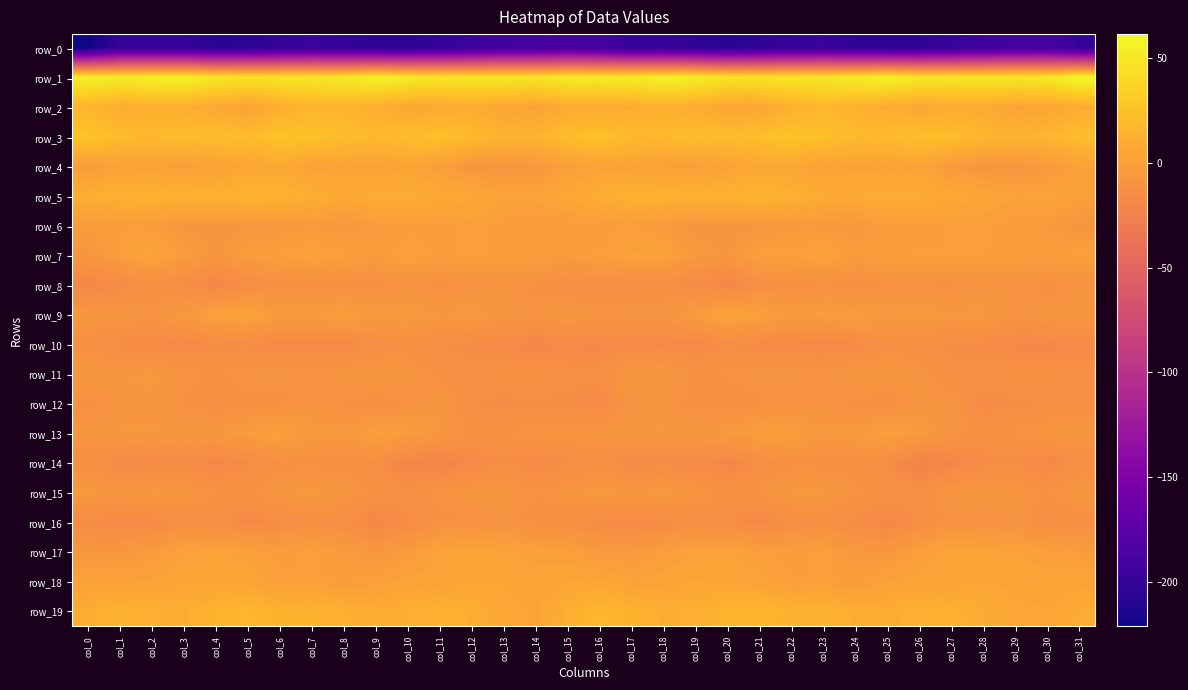

Reading right to left, extract all data points from this chart.

row_0: col_31=-201.0	col_30=-189.7	col_29=-190.6	col_28=-195.5	col_27=-199.3	col_26=-204.2	col_25=-205.4	col_24=-203.8	col_23=-198.4	col_22=-200.4	col_21=-204.1	col_20=-207.9	col_19=-203.6	col_18=-199.5	col_17=-200.5	col_16=-190.8	col_15=-187.9	col_14=-189.8	col_13=-192.2	col_12=-197.1	col_11=-201.2	col_10=-205.2	col_9=-205.1	col_8=-201.5	col_7=-198.1	col_6=-202.0	col_5=-205.8	col_4=-207.7	col_3=-200.5	col_2=-200.8	col_1=-199.8	col_0=-221.1
row_1: col_31=61.4	col_30=50.6	col_29=50.3	col_28=50.8	col_27=49.3	col_26=50.7	col_25=57.3	col_24=53.5	col_23=50.1	col_22=48.7	col_21=48.5	col_20=48.4	col_19=54.9	col_18=57.4	col_17=53.5	col_16=52.9	col_15=53.2	col_14=49.6	col_13=50.5	col_12=50.5	col_11=48.6	col_10=53.4	col_9=57.3	col_8=51.8	col_7=49.5	col_6=48.7	col_5=47.7	col_4=50.4	col_3=57.1	col_2=55.9	col_1=53.3	col_0=56.8
row_2: col_31=9.6	col_30=4.6	col_29=3.0	col_28=8.3	col_27=8.2	col_26=6.2	col_25=9.0	col_24=13.7	col_23=17.3	col_22=13.2	col_21=5.0	col_20=4.2	col_19=9.5	col_18=12.3	col_17=9.8	col_16=7.6	col_15=8.2	col_14=2.8	col_13=4.7	col_12=9.3	col_11=7.1	col_10=6.2	col_9=10.9	col_8=15.8	col_7=16.3	col_6=10.5	col_5=2.6	col_4=6.5	col_3=10.9	col_2=12.0	col_1=9.9	col_0=16.0
row_3: col_31=22.1	col_30=16.4	col_29=14.4	col_28=16.5	col_27=22.8	col_26=23.0	col_25=19.6	col_24=19.3	col_23=23.1	col_22=26.3	col_21=23.0	col_20=20.4	col_19=22.4	col_18=19.1	col_17=19.4	col_16=24.7	col_15=21.8	col_14=15.0	col_13=14.6	col_12=18.7	col_11=24.3	col_10=20.9	col_9=19.2	col_8=20.5	col_7=24.5	col_6=26.3	col_5=20.6	col_4=21.9	col_3=21.1	col_2=18.8	col_1=20.3	col_0=26.3
row_4: col_31=0.8	col_30=-5.3	col_29=-7.6	col_28=-7.5	col_27=-5.5	col_26=3.6	col_25=2.1	col_24=2.8	col_23=1.7	col_22=5.0	col_21=5.9	col_20=2.8	col_19=-0.7	col_18=0.2	col_17=2.3	col_16=2.4	col_15=-0.7	col_14=-6.7	col_13=-7.6	col_12=-7.5	col_11=-1.7	col_10=3.7	col_9=1.8	col_8=2.4	col_7=2.5	col_6=6.4	col_5=4.7	col_4=1.7	col_3=-1.3	col_2=1.6	col_1=0.7	col_0=-2.2
row_5: col_31=-0.5	col_30=1.9	col_29=1.1	col_28=3.8	col_27=6.6	col_26=9.0	col_25=9.7	col_24=8.7	col_23=8.6	col_22=12.9	col_21=15.1	col_20=14.2	col_19=12.8	col_18=13.4	col_17=12.9	col_16=10.5	col_15=5.8	col_14=1.7	col_13=1.5	col_12=5.6	col_11=7.4	col_10=9.3	col_9=9.7	col_8=7.7	col_7=10.5	col_6=14.0	col_5=15.1	col_4=13.5	col_3=12.8	col_2=13.1	col_1=12.5	col_0=11.8
row_6: col_31=-8.0	col_30=-4.5	col_29=-3.2	col_28=-1.3	col_27=-1.4	col_26=-2.8	col_25=-3.1	col_24=-5.9	col_23=-5.2	col_22=-5.2	col_21=-7.6	col_20=-7.2	col_19=-7.9	col_18=-4.4	col_17=-0.9	col_16=-3.3	col_15=-4.0	col_14=-3.9	col_13=-2.5	col_12=-0.4	col_11=-2.5	col_10=-2.2	col_9=-4.4	col_8=-6.0	col_7=-4.8	col_6=-6.2	col_5=-7.4	col_4=-7.4	col_3=-7.5	col_2=-2.2	col_1=-1.5	col_0=-3.9
row_7: col_31=-1.2	col_30=-2.8	col_29=-2.4	col_28=-1.5	col_27=-1.5	col_26=-1.3	col_25=-1.7	col_24=-3.1	col_23=1.0	col_22=-1.4	col_21=-1.3	col_20=-7.7	col_19=-5.4	col_18=0.2	col_17=1.1	col_16=-1.2	col_15=-2.8	col_14=-2.4	col_13=-2.4	col_12=-0.9	col_11=-2.2	col_10=-0.0	col_9=-3.4	col_8=-1.1	col_7=0.2	col_6=-1.5	col_5=-2.8	col_4=-8.5	col_3=-3.0	col_2=1.9	col_1=-1.8	col_0=-7.5
row_8: col_31=-9.5	col_30=-12.1	col_29=-9.8	col_28=-9.1	col_27=-11.7	col_26=-11.3	col_25=-10.7	col_24=-13.4	col_23=-11.0	col_22=-12.9	col_21=-13.1	col_20=-18.8	col_19=-16.9	col_18=-13.3	col_17=-14.5	col_16=-14.9	col_15=-14.1	col_14=-11.3	col_13=-9.1	col_12=-9.7	col_11=-12.6	col_10=-9.7	col_9=-12.6	col_8=-12.1	col_7=-11.9	col_6=-12.7	col_5=-14.9	col_4=-19.3	col_3=-15.3	col_2=-12.6	col_1=-16.6	col_0=-19.3
row_9: col_31=-6.9	col_30=-7.7	col_29=-9.8	col_28=-6.0	col_27=-6.1	col_26=-5.3	col_25=-5.1	col_24=-2.4	col_23=-2.8	col_22=-4.4	col_21=-0.7	col_20=2.1	col_19=-3.7	col_18=-8.7	col_17=-8.2	col_16=-9.2	col_15=-6.8	col_14=-9.1	col_13=-8.6	col_12=-5.0	col_11=-6.8	col_10=-4.2	col_9=-4.8	col_8=-1.6	col_7=-3.8	col_6=-4.1	col_5=1.6	col_4=0.4	col_3=-5.8	col_2=-9.1	col_1=-7.6	col_0=-7.6
row_10: col_31=-17.1	col_30=-18.7	col_29=-18.5	col_28=-16.0	col_27=-15.7	col_26=-12.3	col_25=-13.1	col_24=-16.6	col_23=-18.0	col_22=-16.4	col_21=-16.9	col_20=-14.9	col_19=-17.9	col_18=-17.3	col_17=-16.6	col_16=-18.2	col_15=-17.5	col_14=-19.1	col_13=-17.5	col_12=-15.8	col_11=-14.7	col_10=-12.1	col_9=-14.2	col_8=-17.7	col_7=-17.0	col_6=-17.6	col_5=-15.4	col_4=-15.9	col_3=-17.9	col_2=-16.7	col_1=-15.9	col_0=-11.7
row_11: col_31=-13.0	col_30=-11.5	col_29=-11.2	col_28=-13.5	col_27=-13.1	col_26=-9.1	col_25=-6.7	col_24=-6.9	col_23=-10.1	col_22=-8.9	col_21=-8.5	col_20=-10.0	col_19=-11.1	col_18=-7.0	col_17=-6.8	col_16=-13.8	col_15=-13.5	col_14=-11.1	col_13=-11.6	col_12=-14.2	col_11=-11.7	col_10=-8.0	col_9=-6.3	col_8=-8.0	col_7=-10.4	col_6=-8.4	col_5=-8.9	col_4=-10.9	col_3=-9.5	col_2=-5.8	col_1=-7.1	col_0=-7.0
row_12: col_31=-13.3	col_30=-14.7	col_29=-15.4	col_28=-16.4	col_27=-8.8	col_26=-8.4	col_25=-12.8	col_24=-11.8	col_23=-9.5	col_22=-10.9	col_21=-11.3	col_20=-12.8	col_19=-12.3	col_18=-8.3	col_17=-9.0	col_16=-16.7	col_15=-15.9	col_14=-15.0	col_13=-15.9	col_12=-14.4	col_11=-7.1	col_10=-10.8	col_9=-12.9	col_8=-10.8	col_7=-9.8	col_6=-11.5	col_5=-11.6	col_4=-13.2	col_3=-10.8	col_2=-7.4	col_1=-9.3	col_0=-11.4
row_13: col_31=-6.9	col_30=-7.6	col_29=-10.1	col_28=-11.9	col_27=-9.0	col_26=-4.1	col_25=-1.1	col_24=-4.1	col_23=-6.4	col_22=-1.7	col_21=-1.6	col_20=-5.4	col_19=-6.9	col_18=-6.6	col_17=-6.9	col_16=-8.4	col_15=-8.5	col_14=-7.9	col_13=-11.4	col_12=-11.2	col_11=-7.1	col_10=-2.9	col_9=-1.2	col_8=-6.0	col_7=-4.9	col_6=-0.8	col_5=-3.1	col_4=-6.5	col_3=-6.7	col_2=-6.9	col_1=-6.3	col_0=-8.1
row_14: col_31=-13.6	col_30=-18.5	col_29=-15.1	col_28=-16.2	col_27=-19.6	col_26=-22.5	col_25=-15.0	col_24=-12.3	col_23=-11.8	col_22=-11.8	col_21=-13.8	col_20=-19.1	col_19=-17.3	col_18=-15.9	col_17=-17.3	col_16=-13.0	col_15=-15.6	col_14=-17.4	col_13=-14.8	col_12=-17.7	col_11=-21.1	col_10=-20.6	col_9=-13.2	col_8=-12.0	col_7=-11.7	col_6=-11.9	col_5=-16.1	col_4=-19.1	col_3=-16.3	col_2=-16.8	col_1=-16.8	col_0=-12.4
row_15: col_31=-6.7	col_30=-11.0	col_29=-8.5	col_28=-7.3	col_27=-8.1	col_26=-12.8	col_25=-12.3	col_24=-9.8	col_23=-6.3	col_22=-6.1	col_21=-10.1	col_20=-11.0	col_19=-8.5	col_18=-5.5	col_17=-6.9	col_16=-5.5	col_15=-7.8	col_14=-10.5	col_13=-7.5	col_12=-7.7	col_11=-9.7	col_10=-13.4	col_9=-11.4	col_8=-8.3	col_7=-5.8	col_6=-7.0	col_5=-11.0	col_4=-10.2	col_3=-7.1	col_2=-6.1	col_1=-7.6	col_0=-5.7
row_16: col_31=-13.2	col_30=-13.8	col_29=-9.2	col_28=-11.2	col_27=-10.0	col_26=-13.7	col_25=-18.8	col_24=-15.9	col_23=-12.6	col_22=-14.7	col_21=-17.3	col_20=-15.2	col_19=-14.2	col_18=-15.8	col_17=-16.7	col_16=-15.7	col_15=-13.9	col_14=-11.8	col_13=-9.4	col_12=-11.2	col_11=-10.8	col_10=-15.7	col_9=-19.0	col_8=-13.9	col_7=-13.1	col_6=-15.5	col_5=-17.4	col_4=-14.3	col_3=-14.4	col_2=-16.9	col_1=-17.3	col_0=-15.9
row_17: col_31=-3.0	col_30=-1.5	col_29=1.0	col_28=2.3	col_27=2.8	col_26=-1.5	col_25=-6.3	col_24=-5.6	col_23=-1.3	col_22=-1.9	col_21=-1.7	col_20=1.5	col_19=0.9	col_18=-2.1	col_17=-5.0	col_16=-4.9	col_15=-1.2	col_14=-0.5	col_13=1.3	col_12=3.1	col_11=1.5	col_10=-3.7	col_9=-6.8	col_8=-3.9	col_7=-1.1	col_6=-2.2	col_5=-0.5	col_4=1.6	col_3=0.2	col_2=-3.5	col_1=-7.0	col_0=-7.3
row_18: col_31=2.8	col_30=2.3	col_29=2.8	col_28=4.3	col_27=2.4	col_26=2.3	col_25=0.5	col_24=-2.7	col_23=-1.2	col_22=-2.1	col_21=1.8	col_20=2.6	col_19=4.3	col_18=2.2	col_17=1.2	col_16=4.4	col_15=3.9	col_14=1.9	col_13=3.6	col_12=3.9	col_11=2.1	col_10=1.7	col_9=-0.9	col_8=-2.2	col_7=-1.4	col_6=-1.2	col_5=2.6	col_4=3.1	col_3=4.5	col_2=0.8	col_1=0.5	col_0=0.4
row_19: col_31=9.0	col_30=4.0	col_29=5.1	col_28=8.4	col_27=12.8	col_26=12.0	col_25=9.8	col_24=10.0	col_23=13.7	col_22=13.5	col_21=16.8	col_20=16.3	col_19=11.2	col_18=10.1	col_17=14.0	col_16=17.8	col_15=11.4	col_14=3.2	col_13=6.4	col_12=10.2	col_11=12.9	col_10=11.0	col_9=9.2	col_8=11.9	col_7=14.1	col_6=13.8	col_5=17.8	col_4=14.3	col_3=10.1	col_2=11.0	col_1=13.4	col_0=9.9